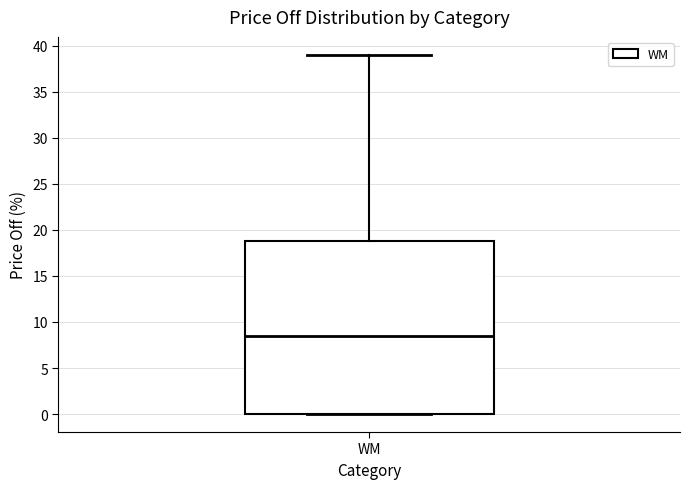

Where does the median line of the box for WM sit on the y-axis? The values are not printed on the chart, so give them approximately, as read against the axis.

8.5